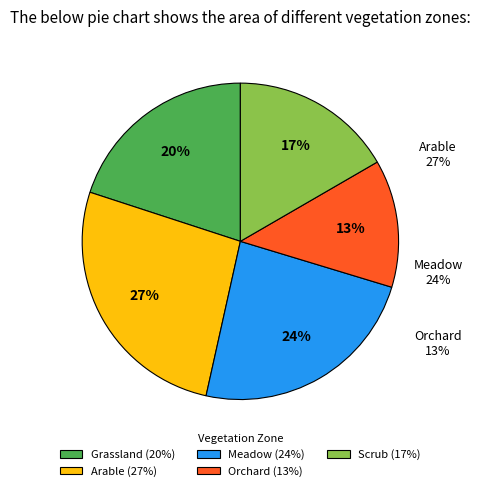

What percentage is the Grassland slice, to the nearest percent?

20%